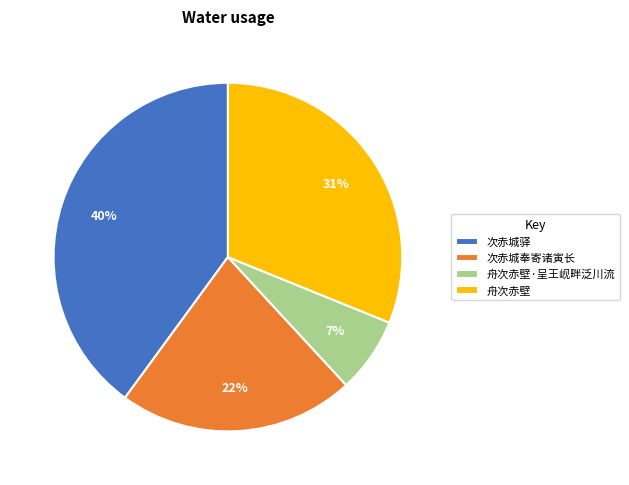

Does any single category account for the majority?

No